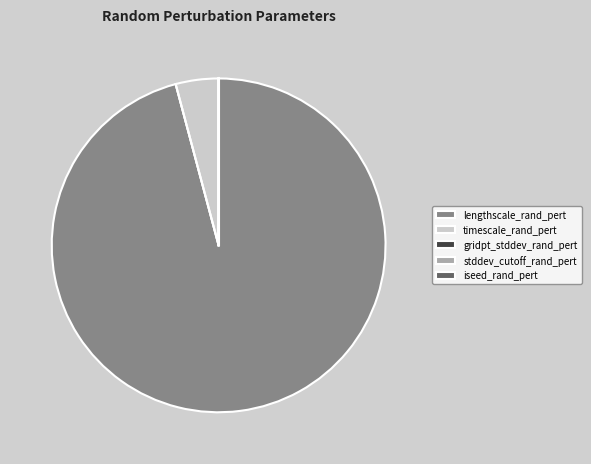

True or false: timescale_rand_pert accounts for 4% of the total.

True